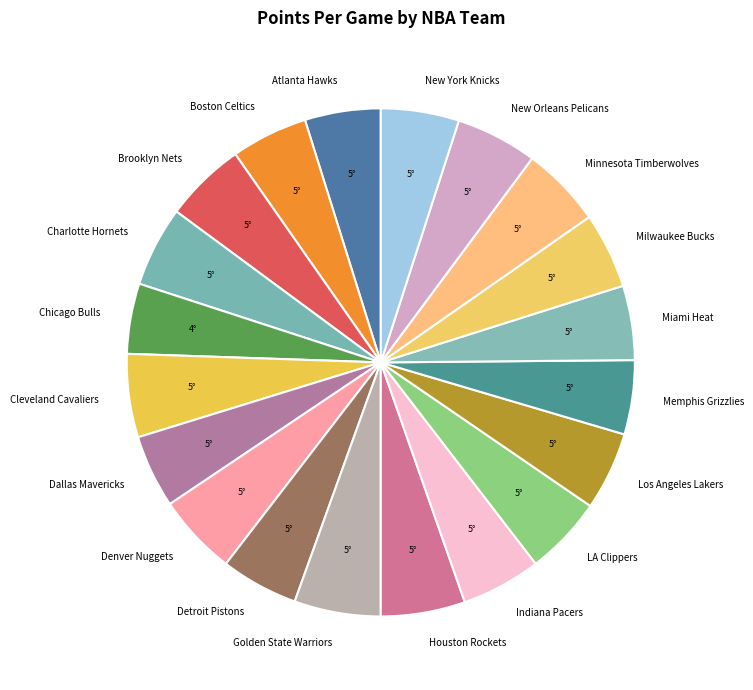

Is the sum of Atlanta Hawks and New Orleans Pelicans greater than half?

No